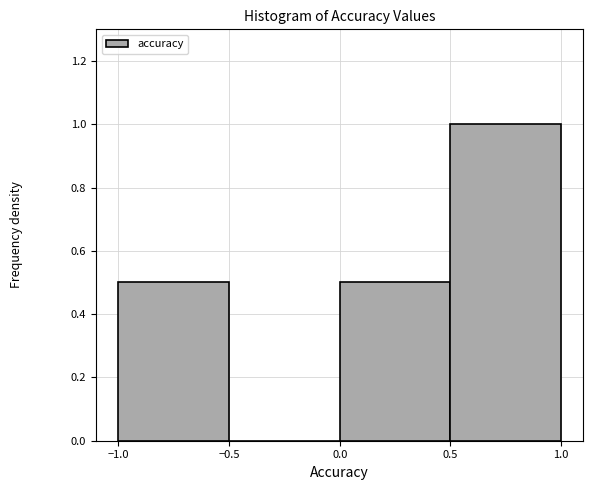

Reading left to right, transcribe this chart: for each bar, give the range it covers on the x-axis and its height. The values are not printed on the chart, so give them approximately, as read against the axis.

-1.0 to -0.5: 0.5
-0.5 to 0.0: 0
0.0 to 0.5: 0.5
0.5 to 1.0: 1.0